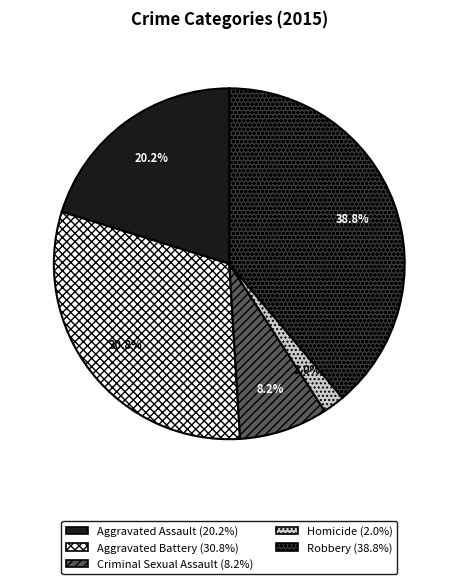

How many slices are in this pie chart?

5